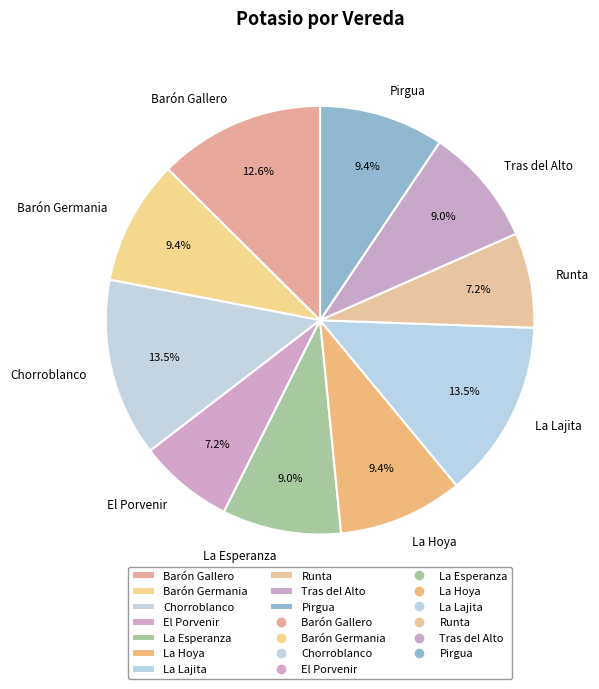

Is it true that La Lajita is 8% of the pie?

False